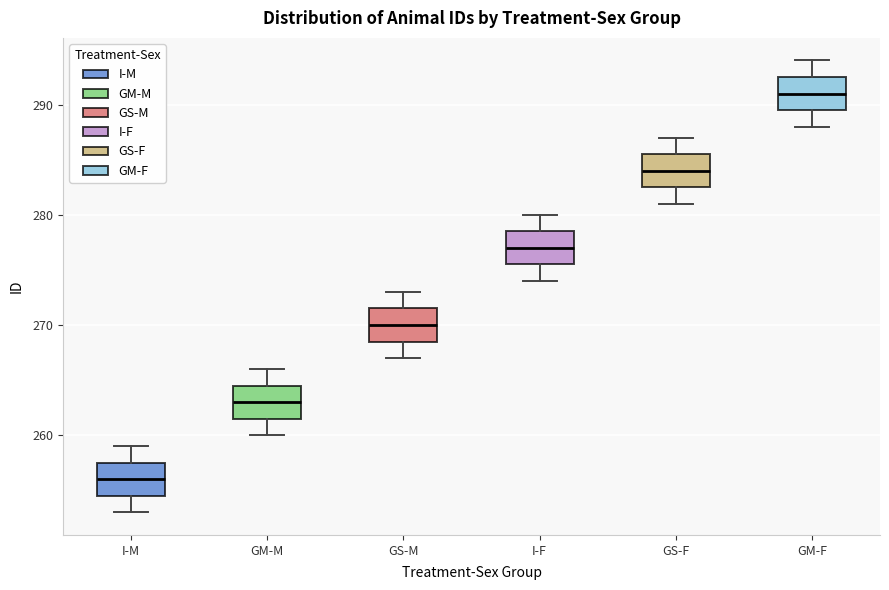

Reading left to right, transcribe this box plot: for each box, give where its median line is, the range the box spans, and where its two whiskers end, as read against the y-axis. The values are not printed on the chart, so give them approximately, as read against the axis.

I-M: median 256, box 255 to 258, whiskers 253 to 259
GM-M: median 263, box 262 to 265, whiskers 260 to 266
GS-M: median 270, box 269 to 272, whiskers 267 to 273
I-F: median 277, box 276 to 279, whiskers 274 to 280
GS-F: median 284, box 283 to 286, whiskers 281 to 287
GM-F: median 291, box 290 to 293, whiskers 288 to 294